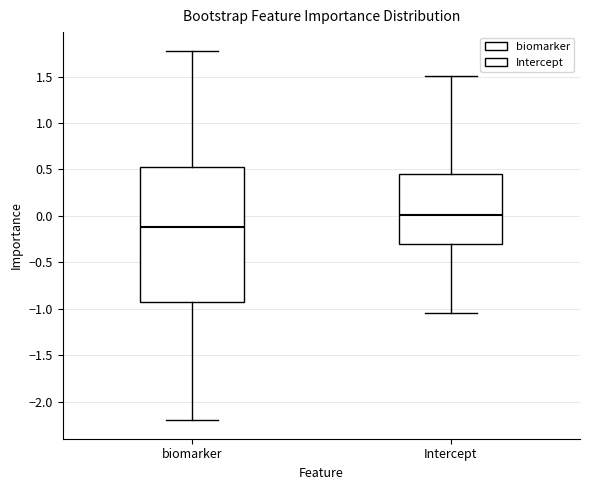

Reading left to right, transcribe this box plot: for each box, give where its median line is, the range the box spans, and where its two whiskers end, as read against the y-axis. The values are not printed on the chart, so give them approximately, as read against the axis.

biomarker: median -0.10, box -0.95 to 0.50, whiskers -2.20 to 1.80
Intercept: median 0.00, box -0.30 to 0.45, whiskers -1.05 to 1.50